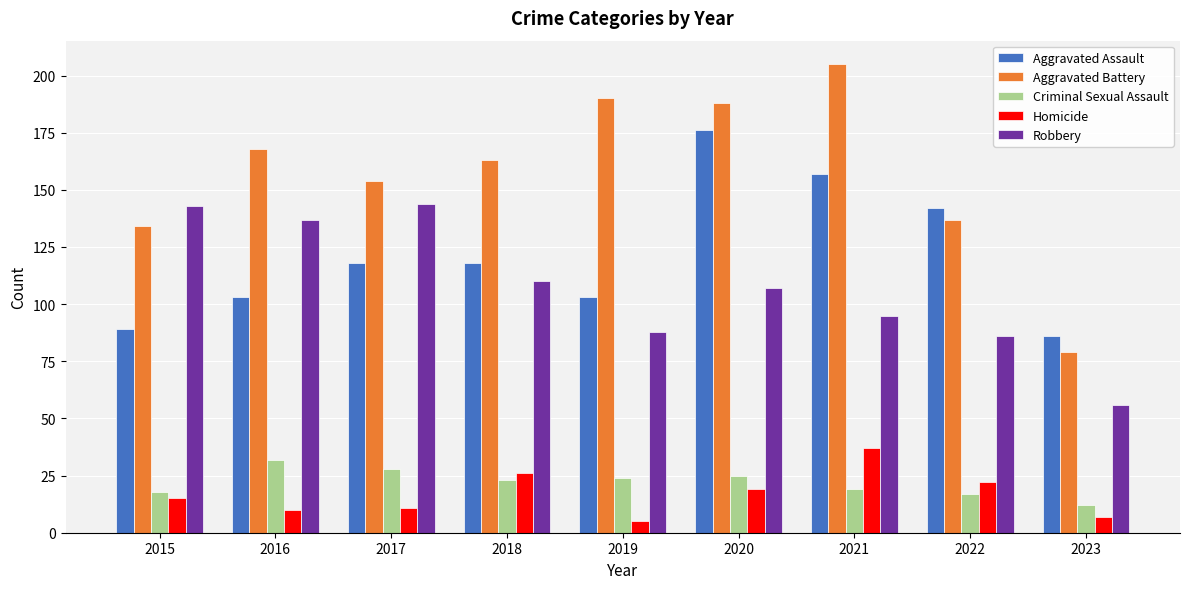

Which series changed the most between 2019 and 2021?

Aggravated Assault